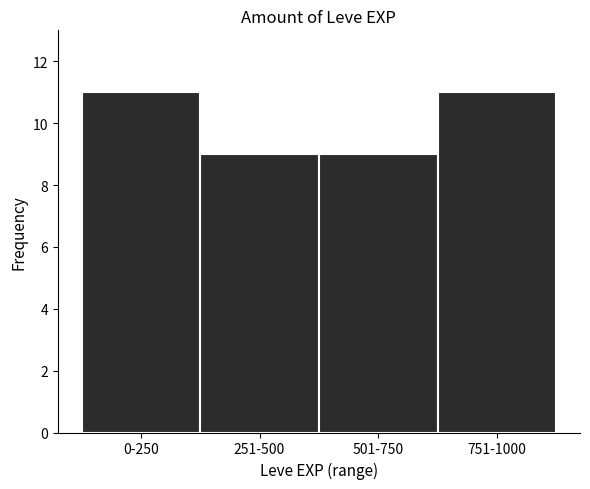

Reading left to right, transcribe all the data shown in this chart.

11	9	9	11